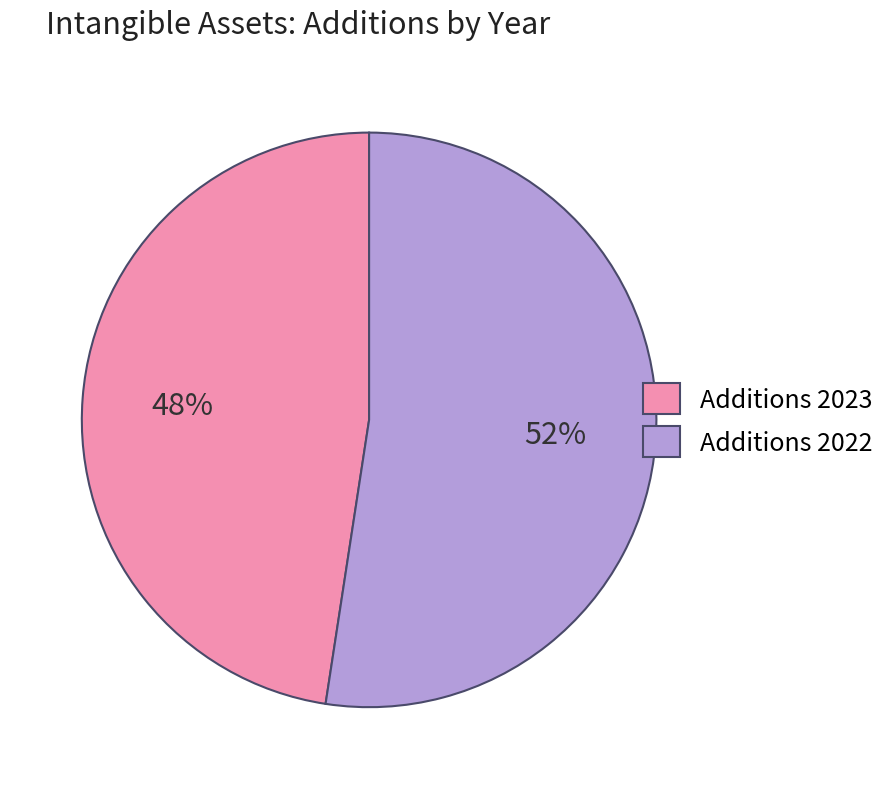

Approximately how many times larger is the value at Additions 2023 compared to Additions 2022?

0.9